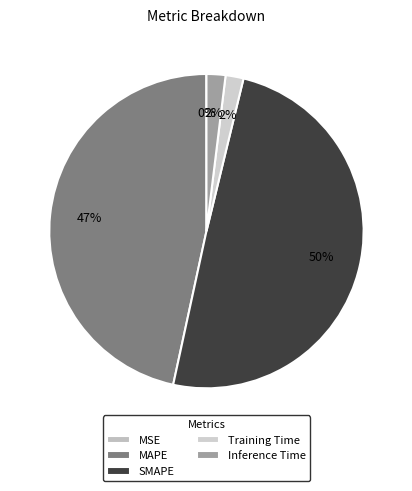

Which slice is the smallest?

MSE